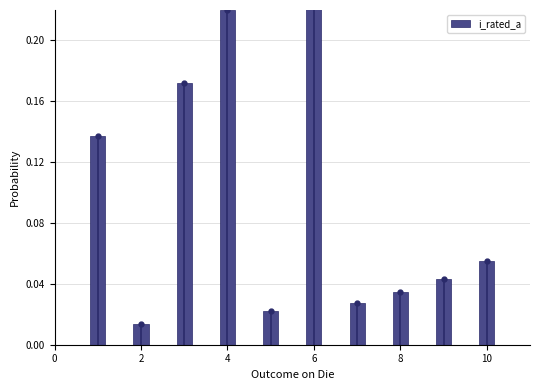

Are the bars horizontal?

No